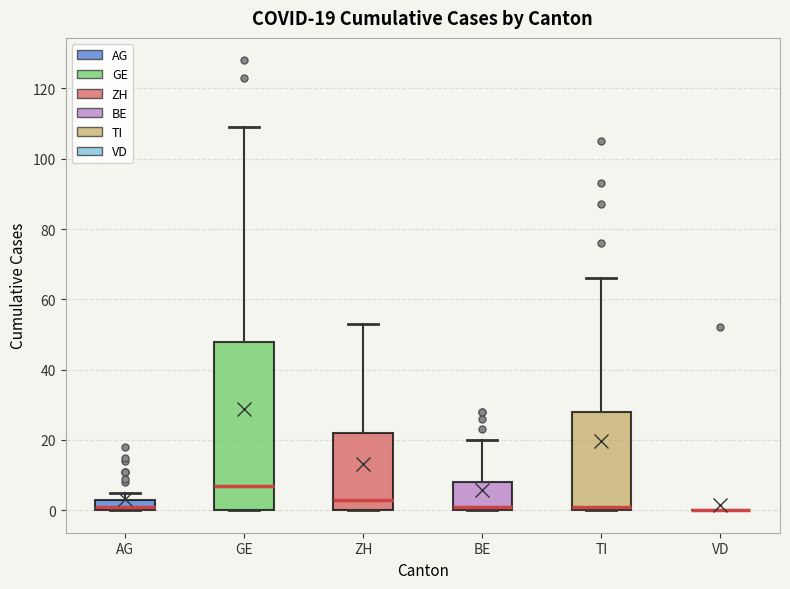

Comparing the boxes themselves (not the whiskers), which one is the tallest?

GE